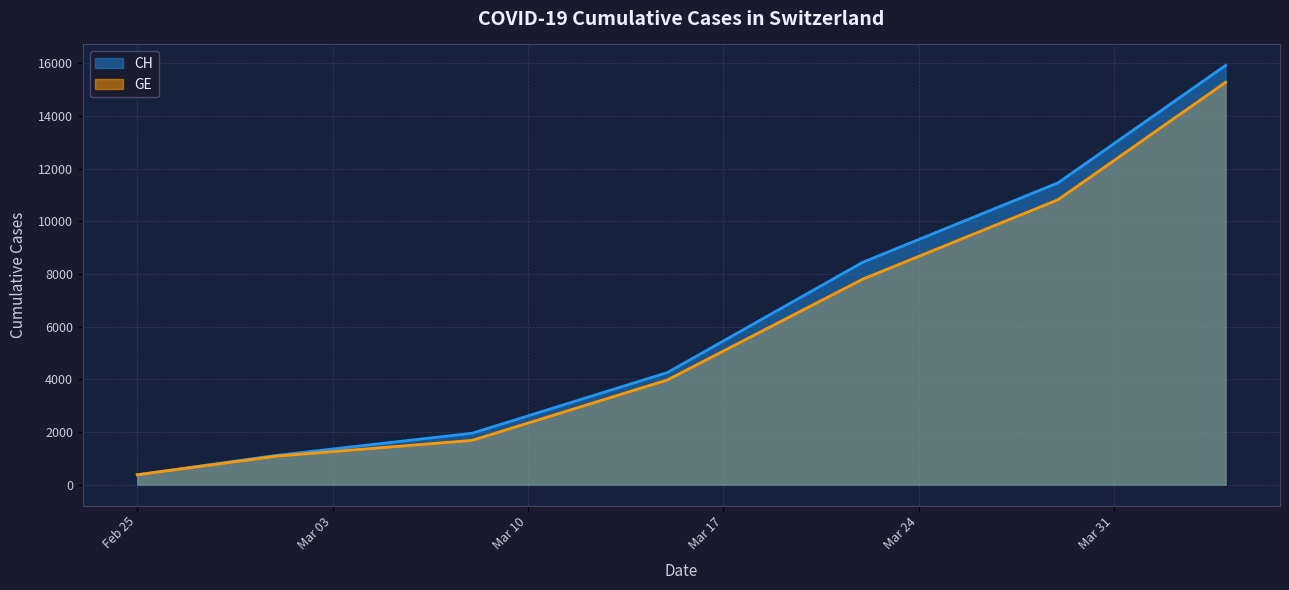

What are all the series names shown in the legend?

CH, GE